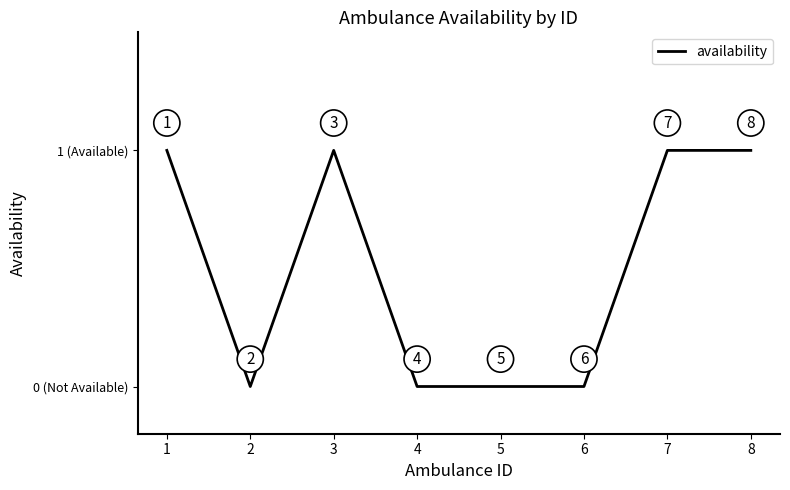

True or false: the data has more than 2 interior local peaks.

False